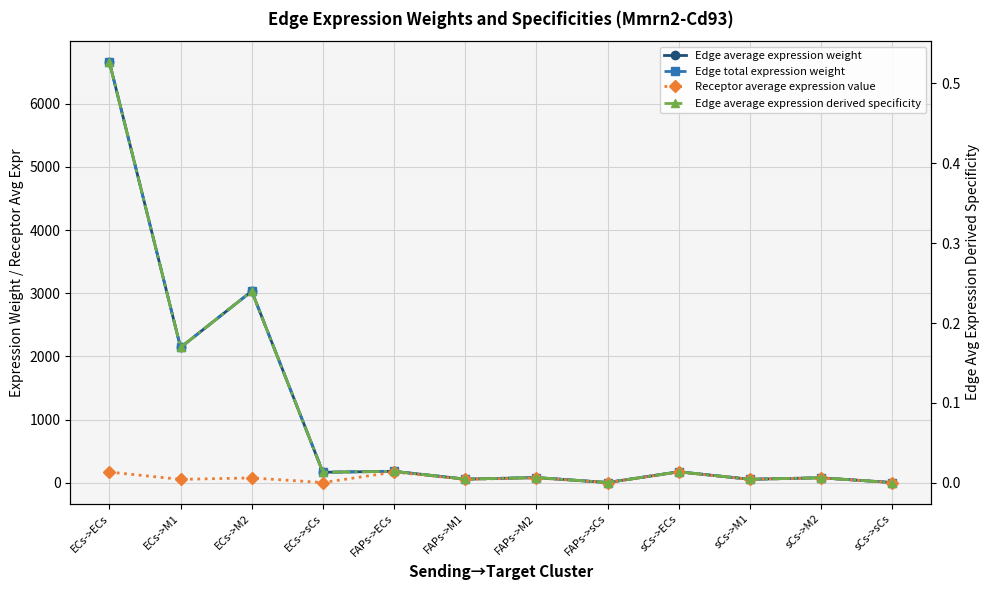

What is the label of the 11th point from the left?

sCs->M2